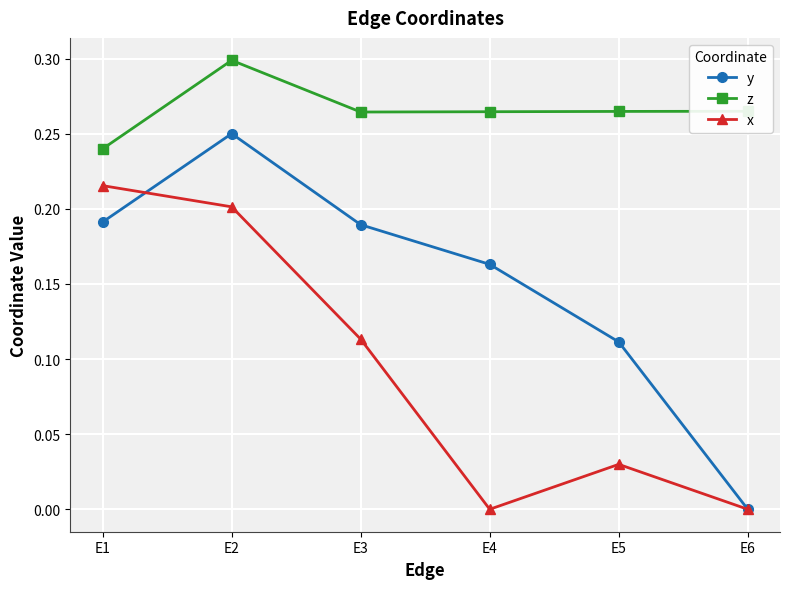

Which category has the highest value across all series?

E2